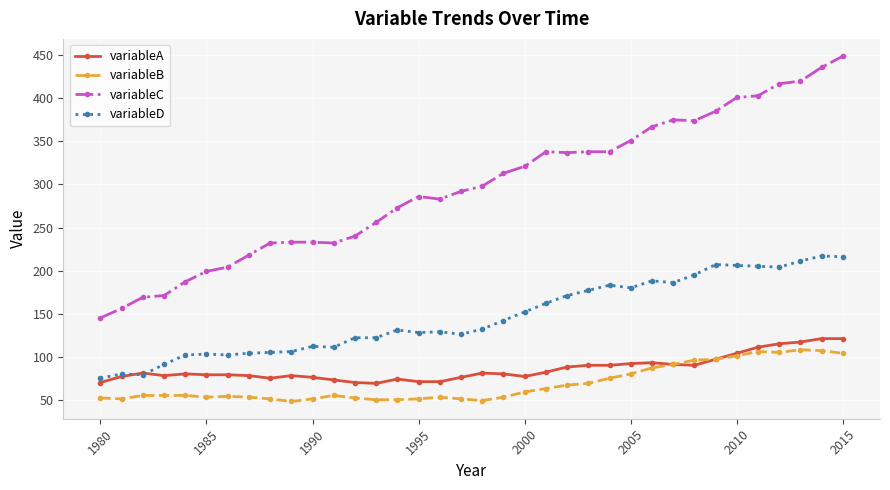

What is the sum of all variableB values?

2457